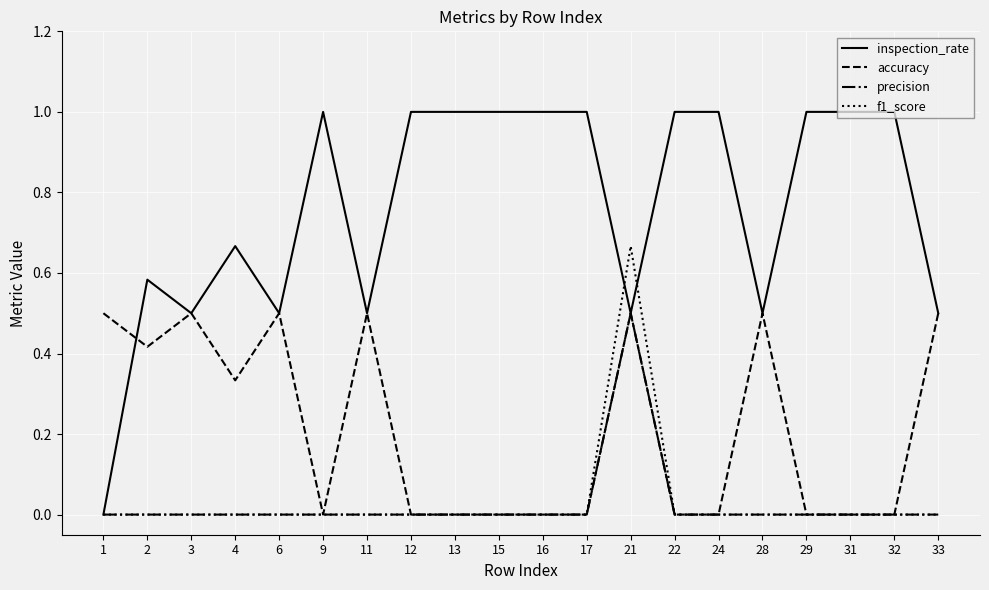

The value of f1_score at 17 is 0.2. True or false?

False